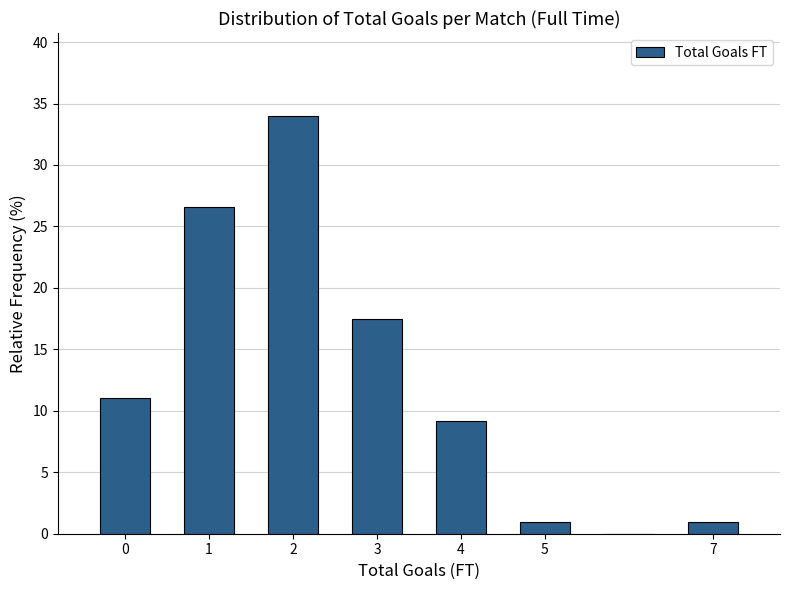

Reading left to right, transcribe this chart: for each bar, give the range it covers on the x-axis and its height. The values are not printed on the chart, so give them approximately, as read against the axis.

-0.5 to 0.5: 11.0
0.5 to 1.5: 26.5
1.5 to 2.5: 34.0
2.5 to 3.5: 17.5
3.5 to 4.5: 9.0
4.5 to 5.5: 1.0
5.5 to 6.5: 0
6.5 to 7.5: 1.0